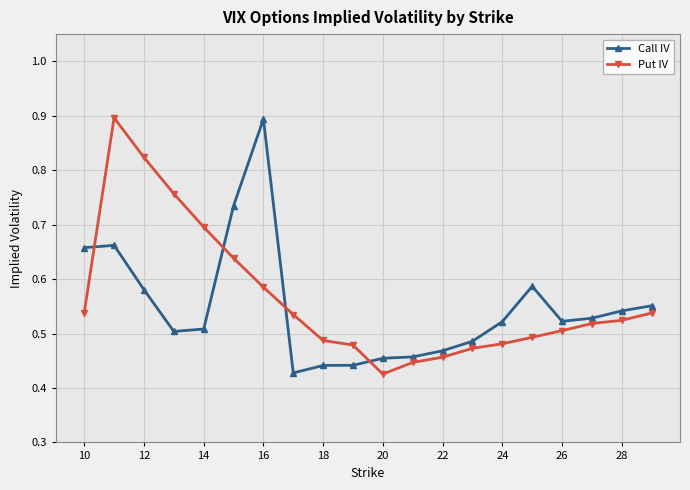

Does the chart have visible grid lines?

Yes